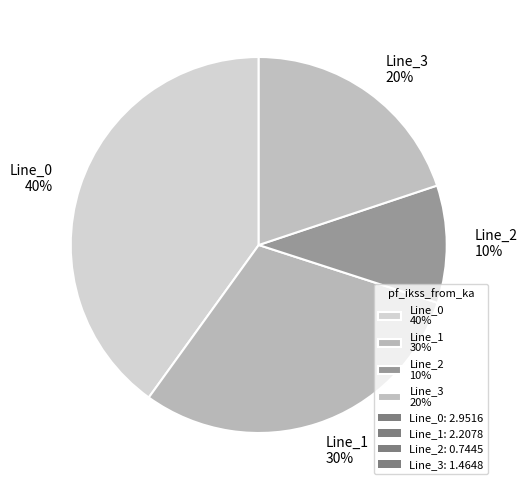

What percentage is the Line_1 slice, to the nearest percent?

30%